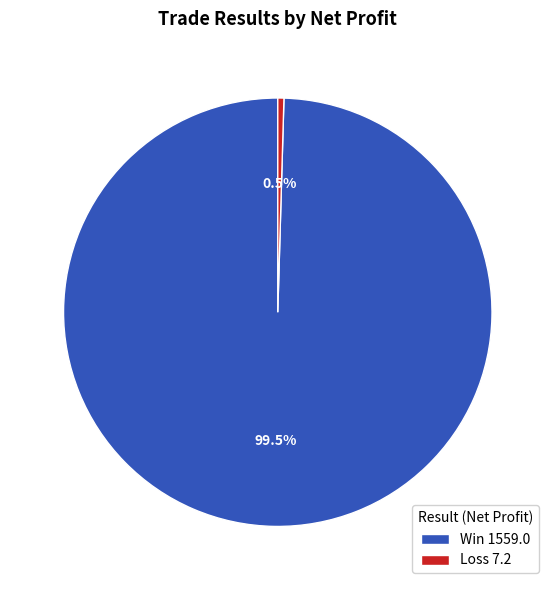

Is there any slice that represents more than half of the pie?

Yes